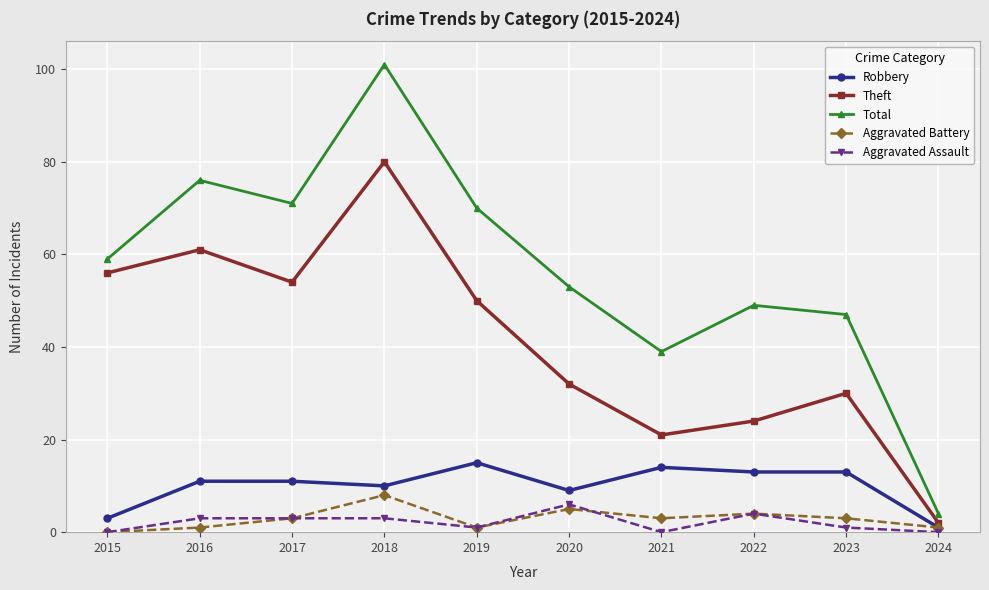

Read the Total value at 2021.

39